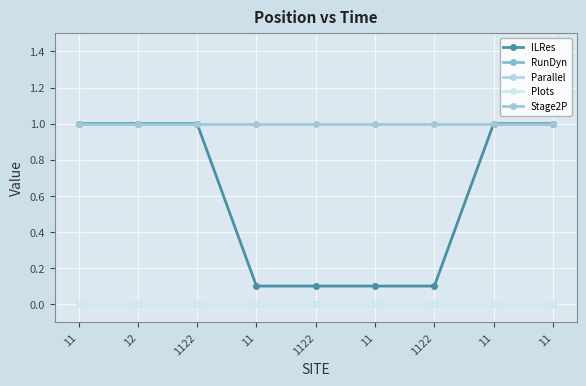

True or false: Plots has a value of 0.0 at 11.

True